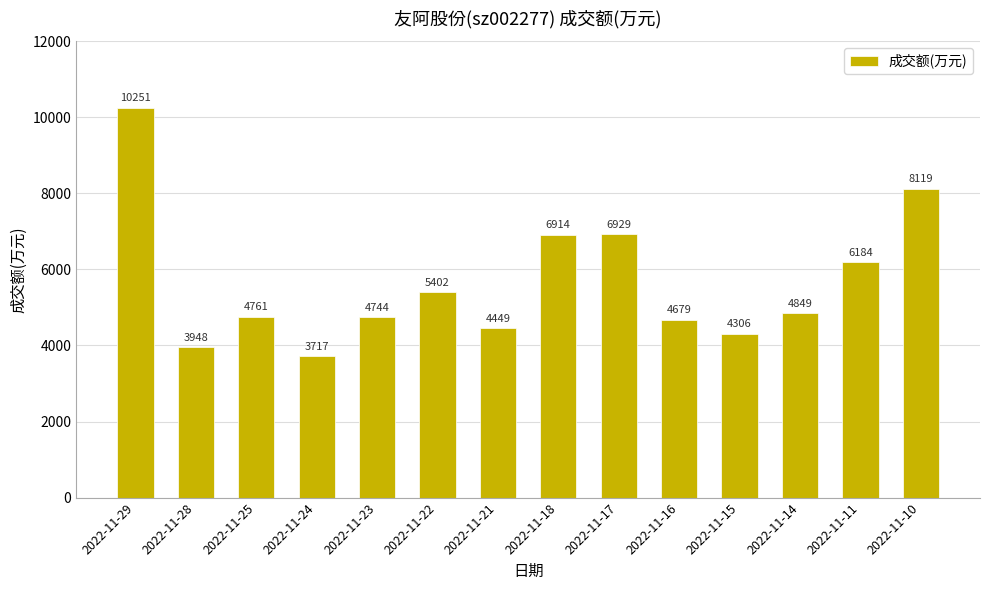

Read the value at 2022-11-29, to the nearest 10.

10250